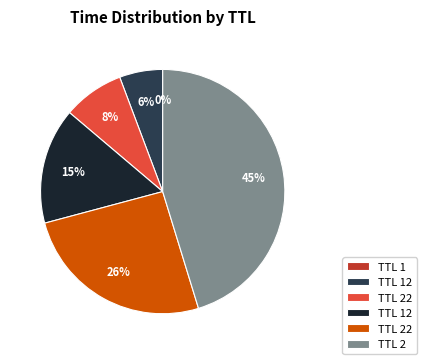

To the nearest percent, what is the difference between the largest and smallest slice percentages?

45%